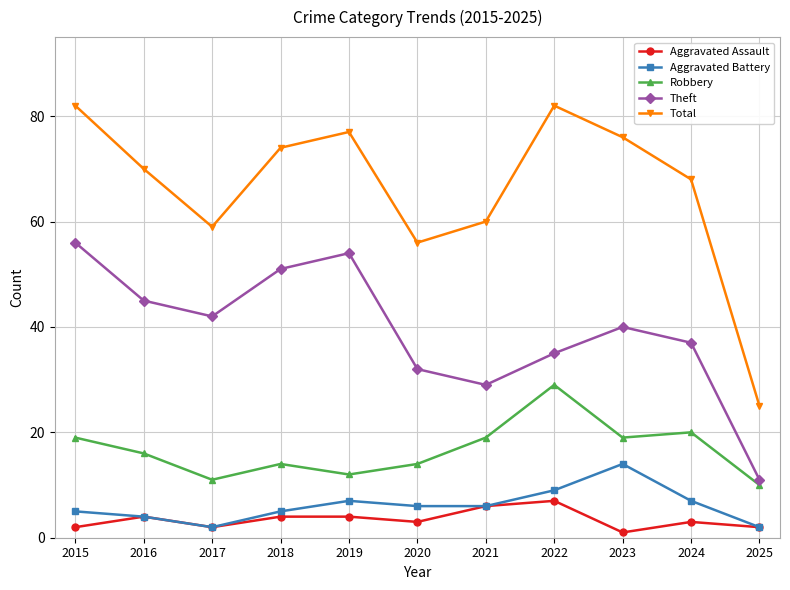

What are all the series names shown in the legend?

Aggravated Assault, Aggravated Battery, Robbery, Theft, Total